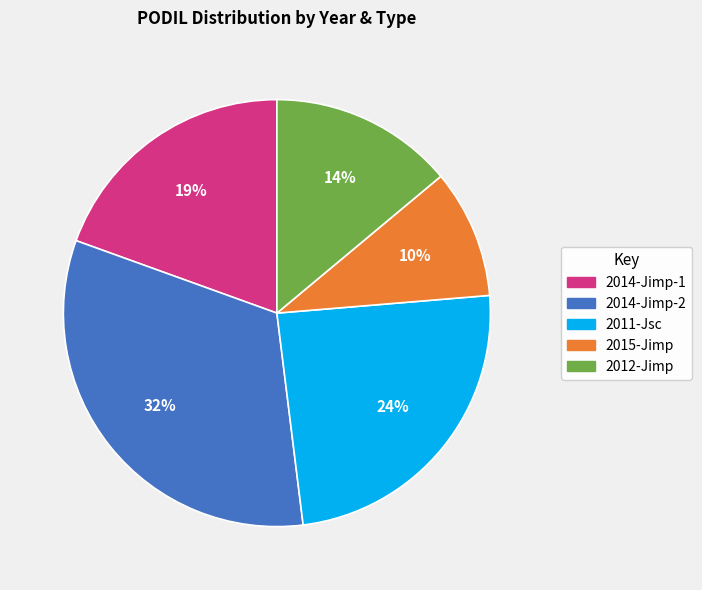

Count the number of slices in the pie.

5